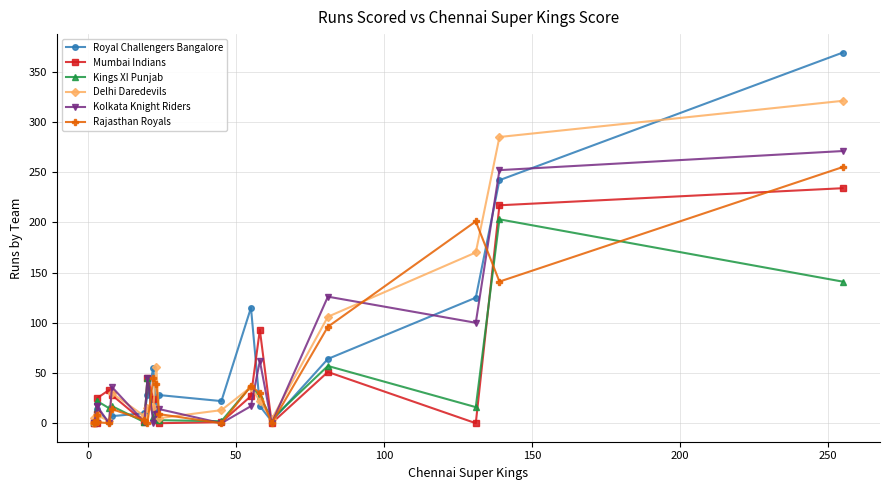

What are all the series names shown in the legend?

Royal Challengers Bangalore, Mumbai Indians, Kings XI Punjab, Delhi Daredevils, Kolkata Knight Riders, Rajasthan Royals